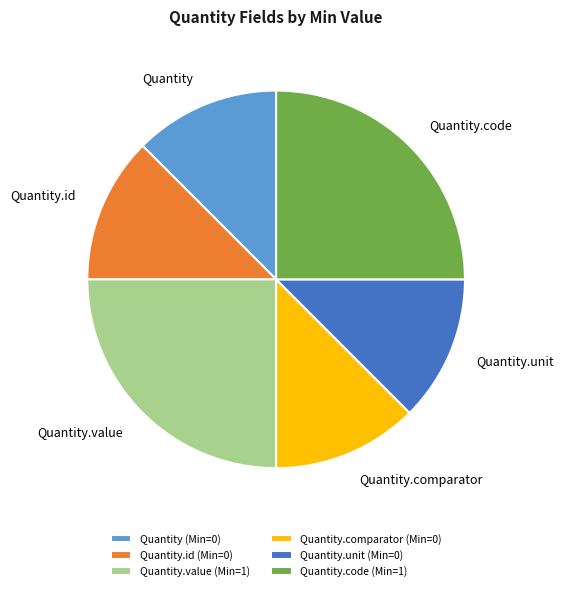

Does Quantity.value (Min=1) account for over 50% of the chart?

No